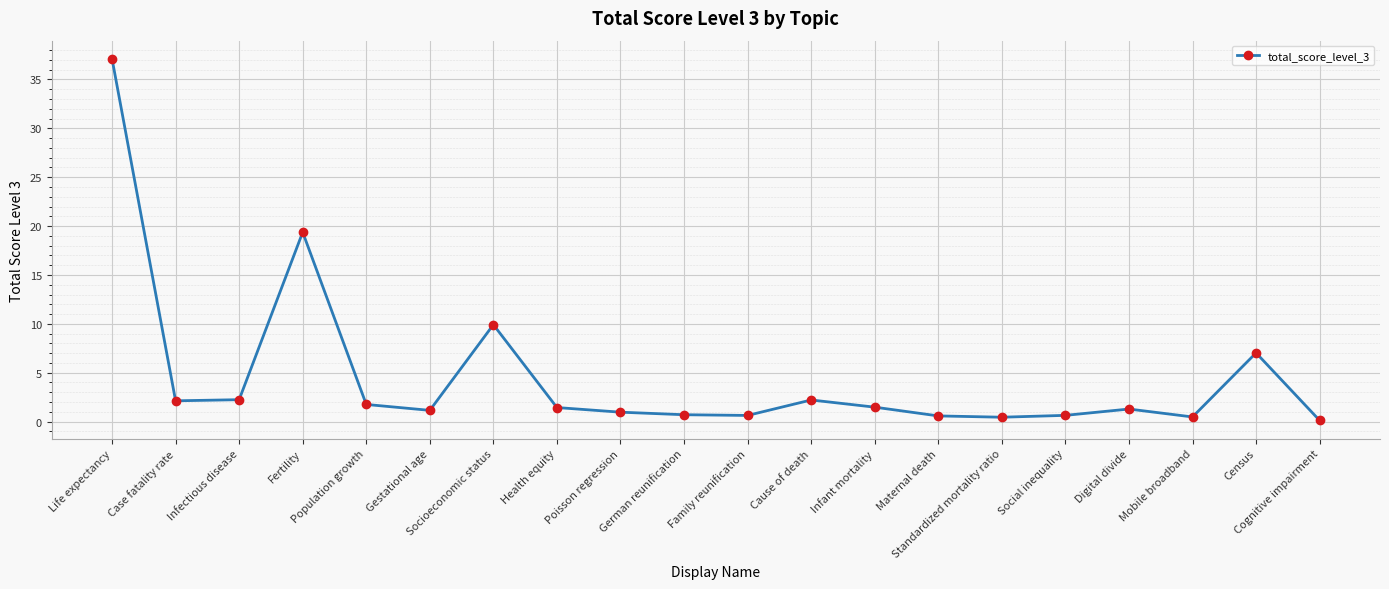

Does the chart have visible grid lines?

Yes